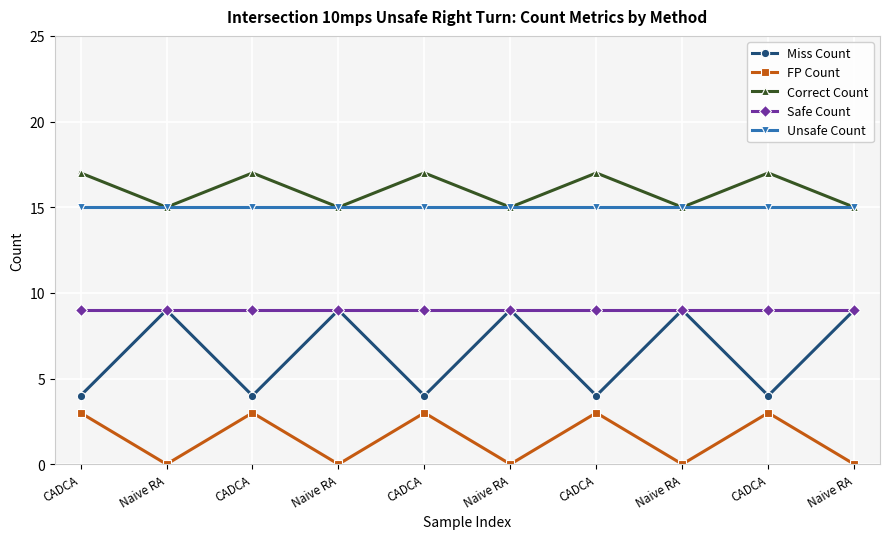

How many lines are shown in the chart?

5